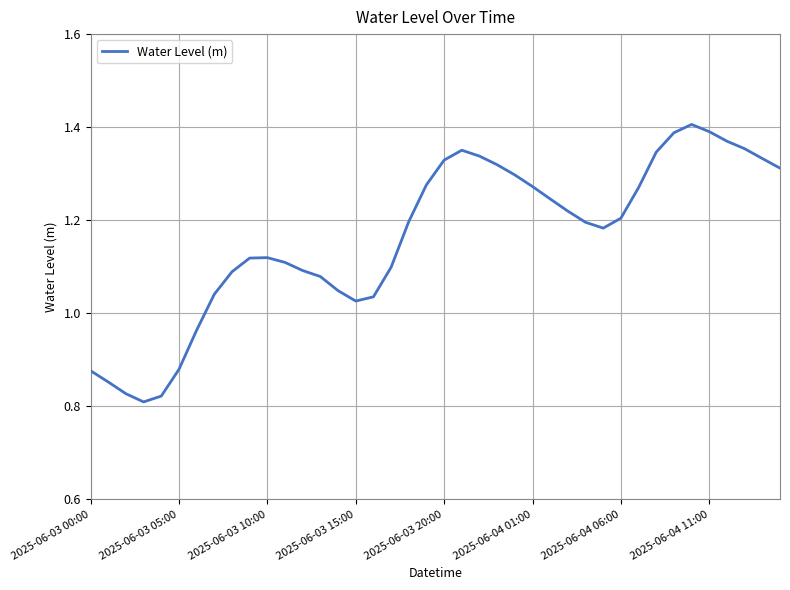

What is the difference between the maximum and minimum values?

0.6